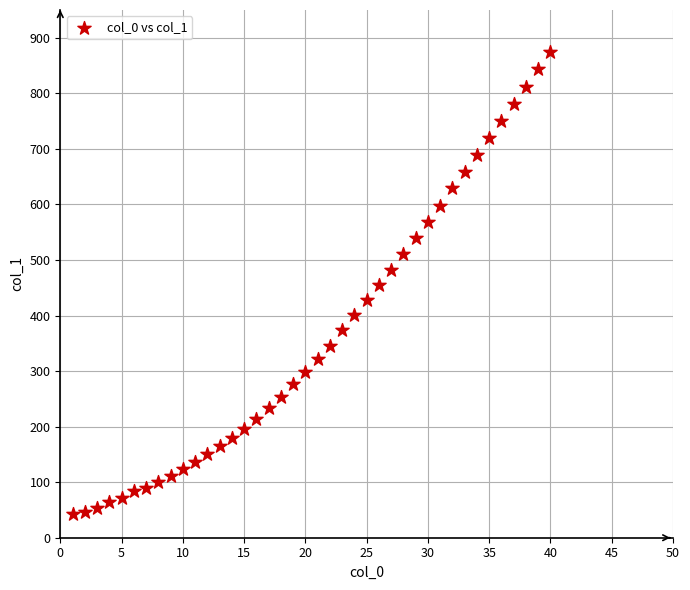

What is the range of X values (max minus min)?

39